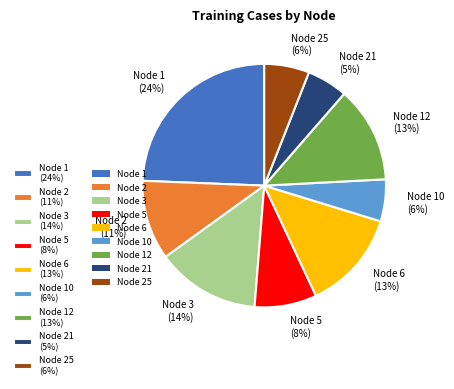

Is there any slice that represents more than half of the pie?

No